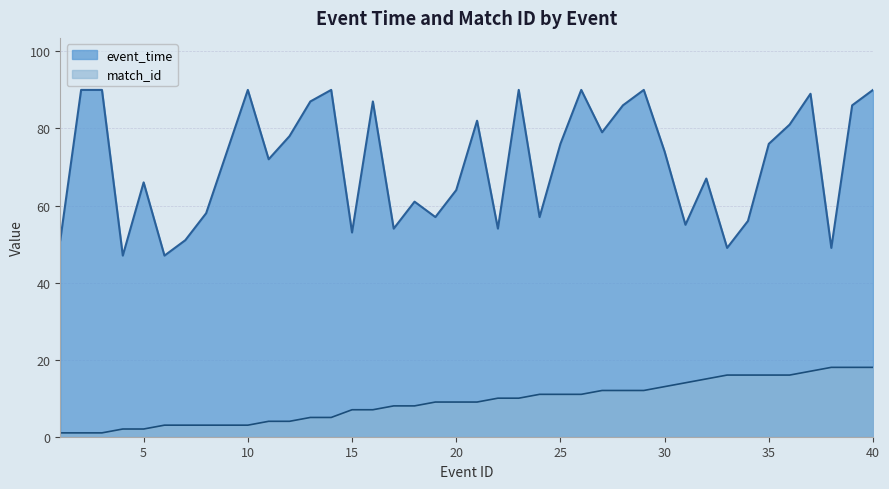

Reading right to left, transcribe all the data shown in this chart.

event_time: 40=90	39=86	38=49	37=89	36=81	35=76	34=56	33=49	32=67	31=55	30=74	29=90	28=86	27=79	26=90	25=76	24=57	23=90	22=54	21=82	20=64	19=57	18=61	17=54	16=87	15=53	14=90	13=87	12=78	11=72	10=90	9=74	8=58	7=51	6=47	5=66	4=47	3=90	2=90	1=51
match_id: 40=18	39=18	38=18	37=17	36=16	35=16	34=16	33=16	32=15	31=14	30=13	29=12	28=12	27=12	26=11	25=11	24=11	23=10	22=10	21=9	20=9	19=9	18=8	17=8	16=7	15=7	14=5	13=5	12=4	11=4	10=3	9=3	8=3	7=3	6=3	5=2	4=2	3=1	2=1	1=1